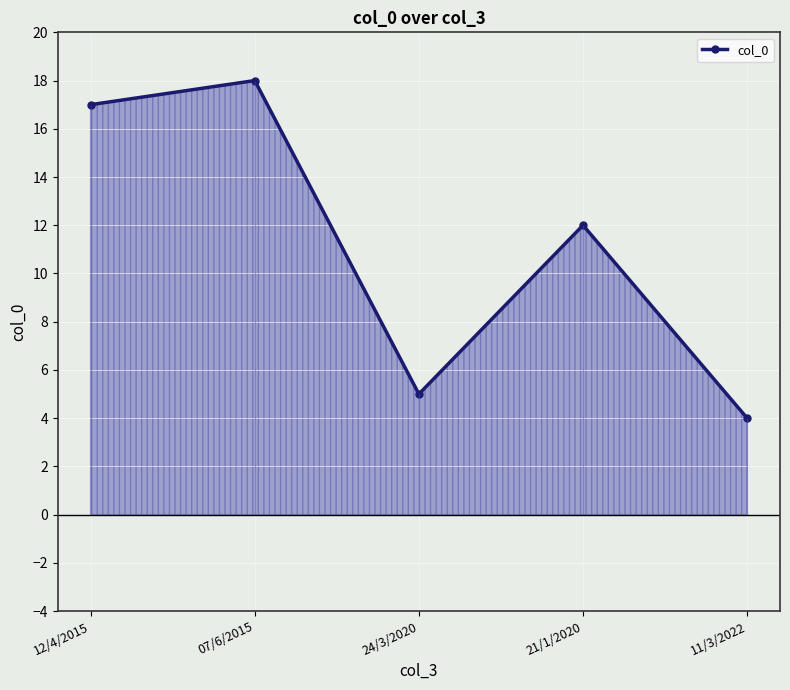

The chart shows a value of 4 at 11/3/2022. True or false?

True